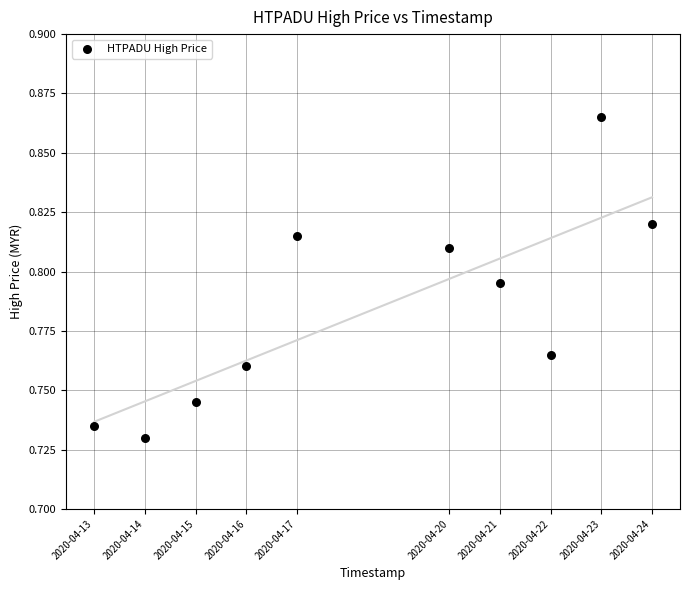

What is the average X value?

1587211200.0